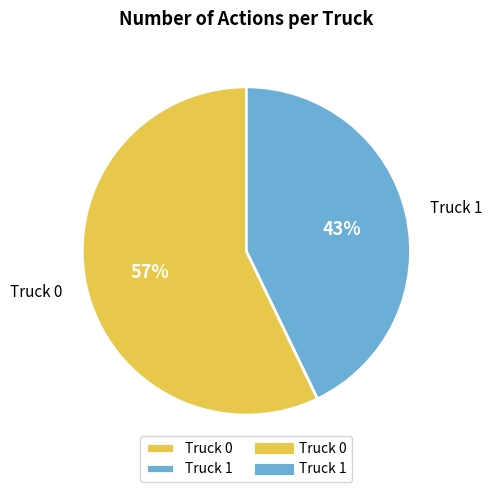

What is the largest slice in the pie chart?

Truck 0